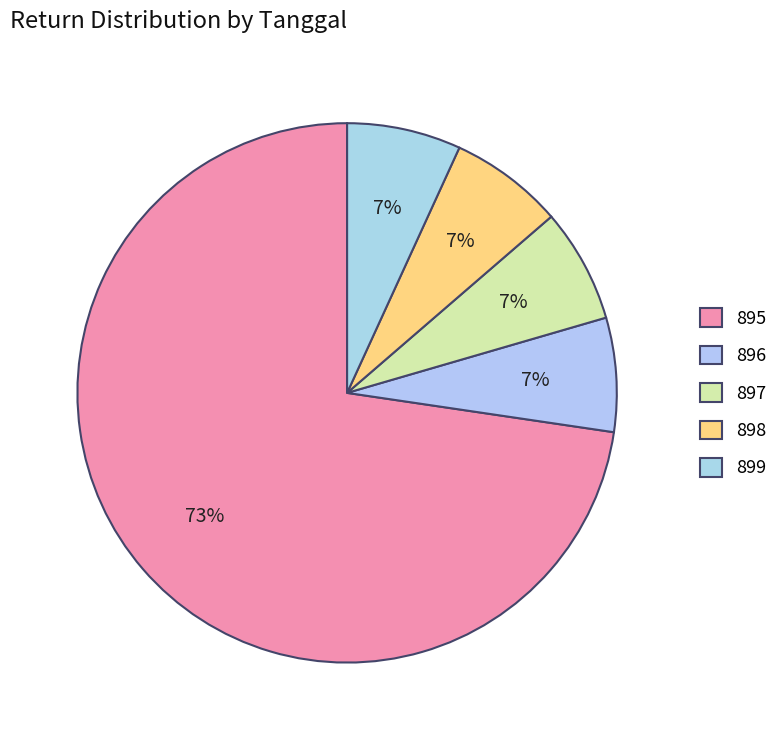

Rank the categories by value from highest to lowest.

895, 896, 897, 898, 899